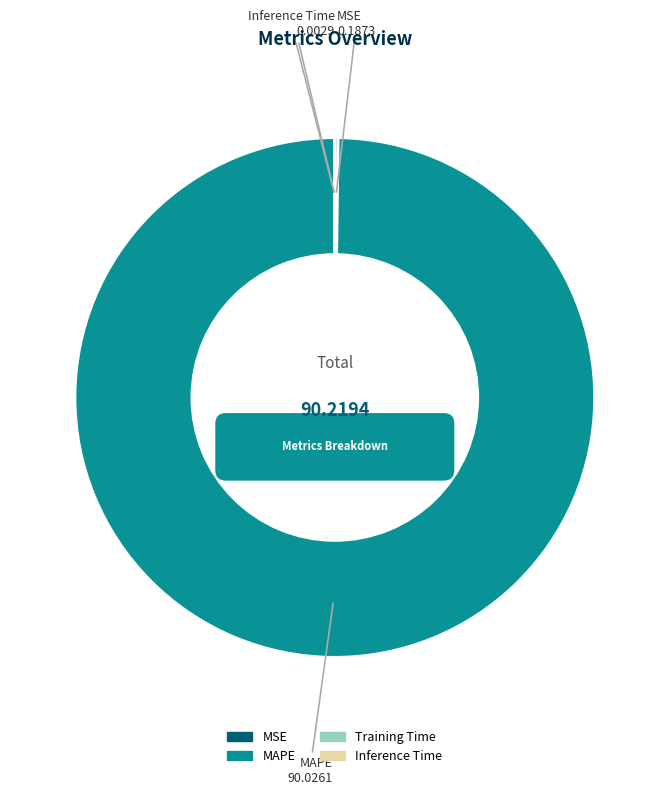

How many slices are in this pie chart?

4